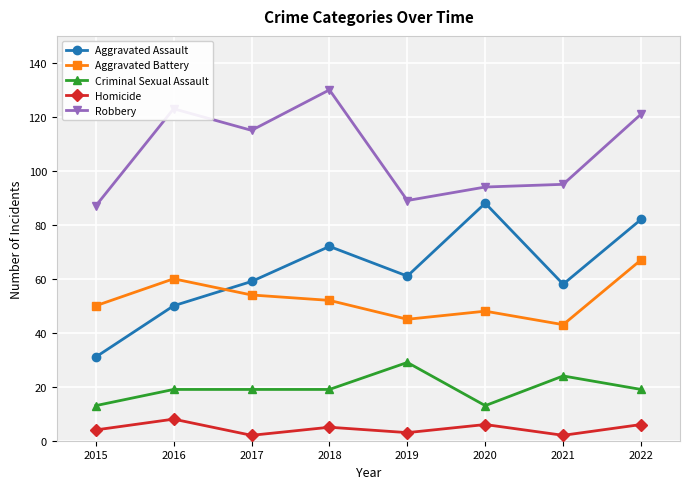

The Aggravated Battery series shows 60 at 2019. True or false?

False